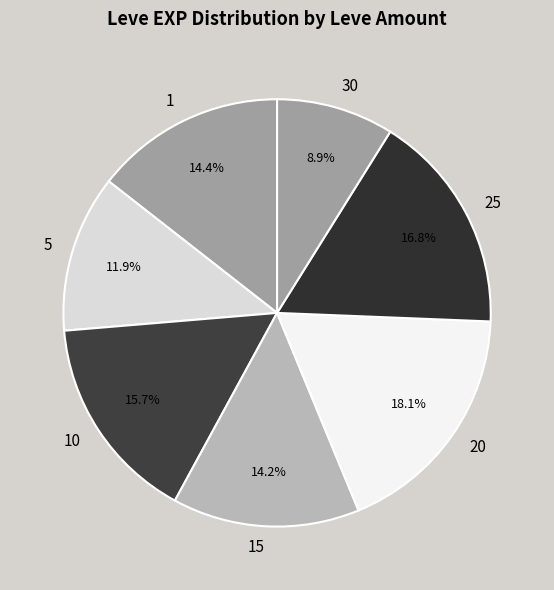

What is the ratio of the value at 20 to the value at 10?

1.2